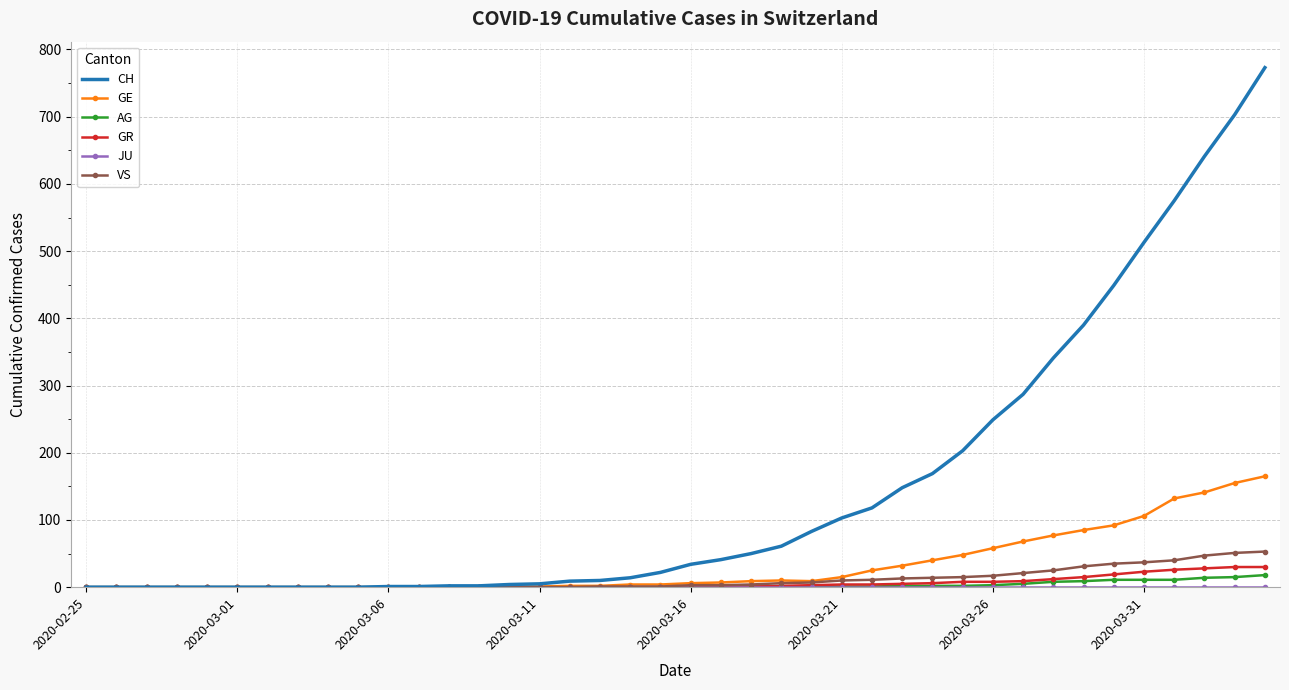

Which series has the widest spread of values?

CH